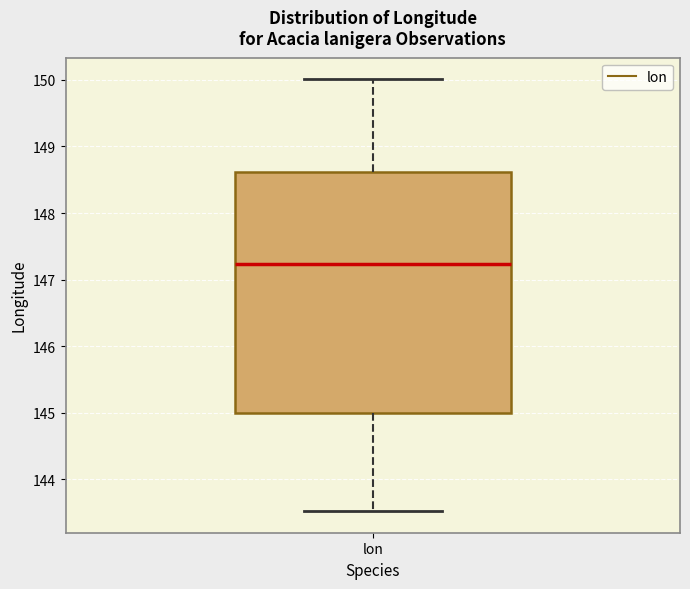

Where is the upper edge of the box for lon on the y-axis? The values are not printed on the chart, so give them approximately, as read against the axis.

148.6